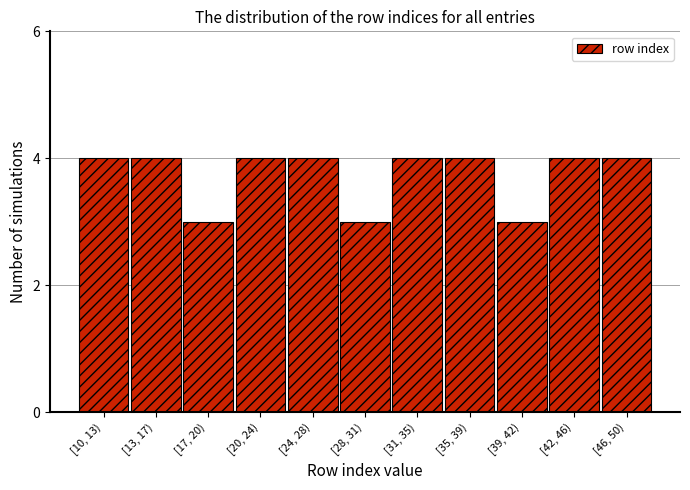

Reading left to right, list all the values displayed in this chart.

[10, 13)=4	[13, 17)=4	[17, 20)=3	[20, 24)=4	[24, 28)=4	[28, 31)=3	[31, 35)=4	[35, 39)=4	[39, 42)=3	[42, 46)=4	[46, 50)=4